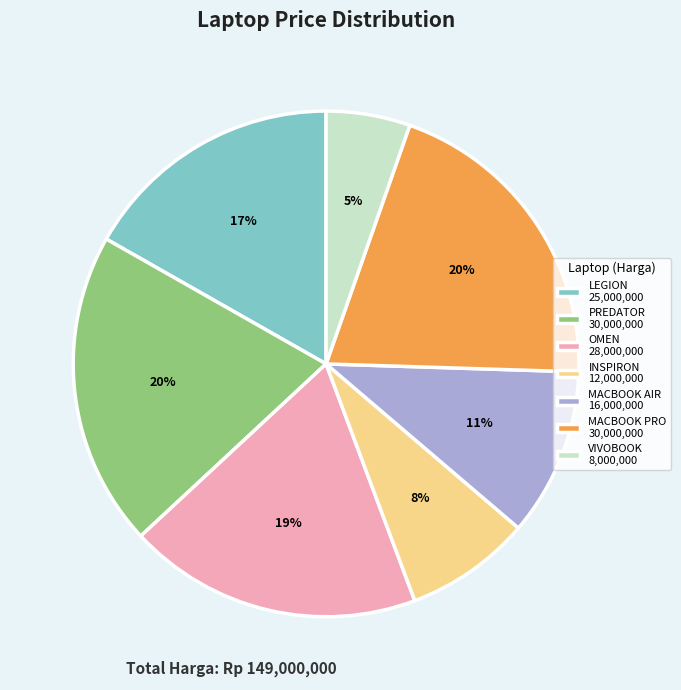

To the nearest percent, what percentage of the pie is LEGION?

17%